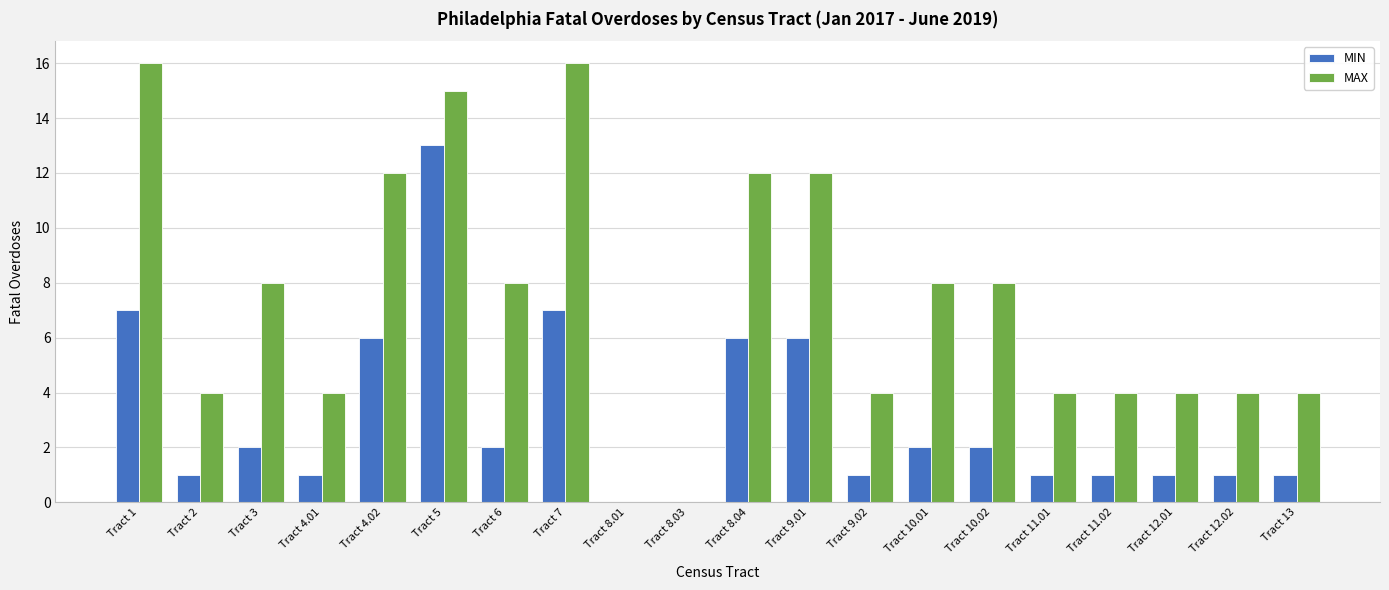

What is the maximum value shown in the chart?

16